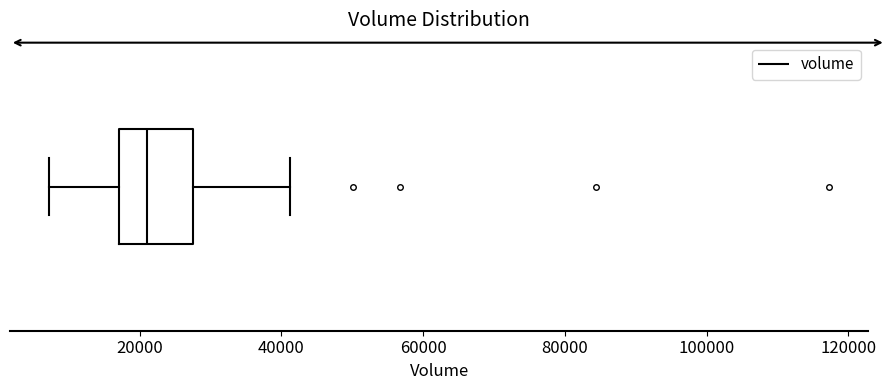

Where does the median line of the box sit on the x-axis? The values are not printed on the chart, so give them approximately, as read against the axis.

22000